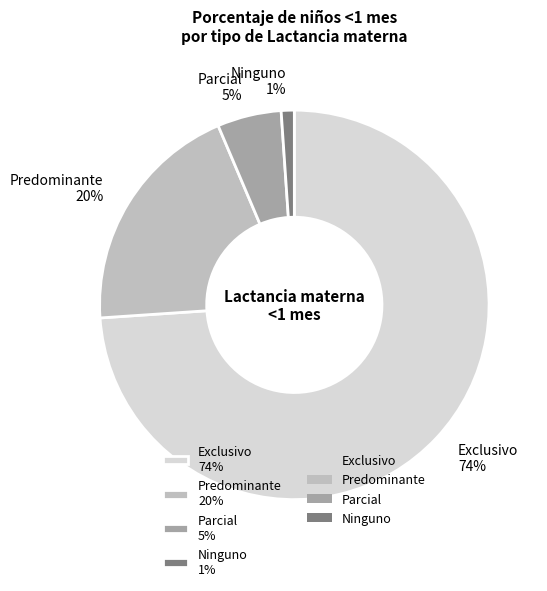

Is it true that Ninguno is 7% of the pie?

False